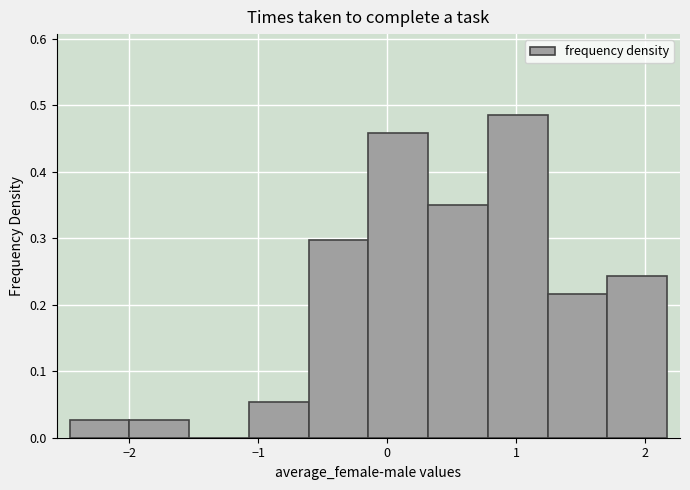

Reading left to right, transcribe this chart: for each bar, give the range it covers on the x-axis and its height. Neither the bar edges nor the heights are printed on the chart, so give them approximately, as read against the axes.

-2.5 to -2.0: 0.03
-2.0 to -1.5: 0.03
-1.5 to -1.1: 0
-1.1 to -0.6: 0.05
-0.6 to -0.1: 0.30
-0.1 to 0.3: 0.46
0.3 to 0.8: 0.35
0.8 to 1.2: 0.49
1.2 to 1.7: 0.22
1.7 to 2.2: 0.24